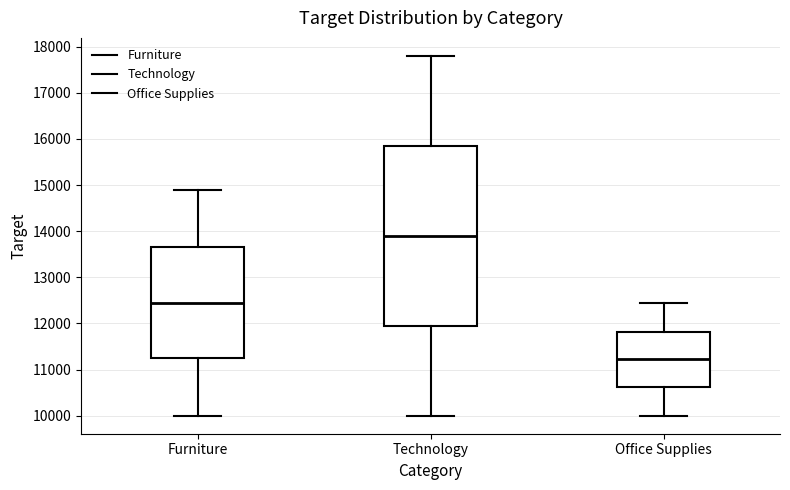

Where is the lower edge of the box for Office Supplies on the y-axis? The values are not printed on the chart, so give them approximately, as read against the axis.

10600